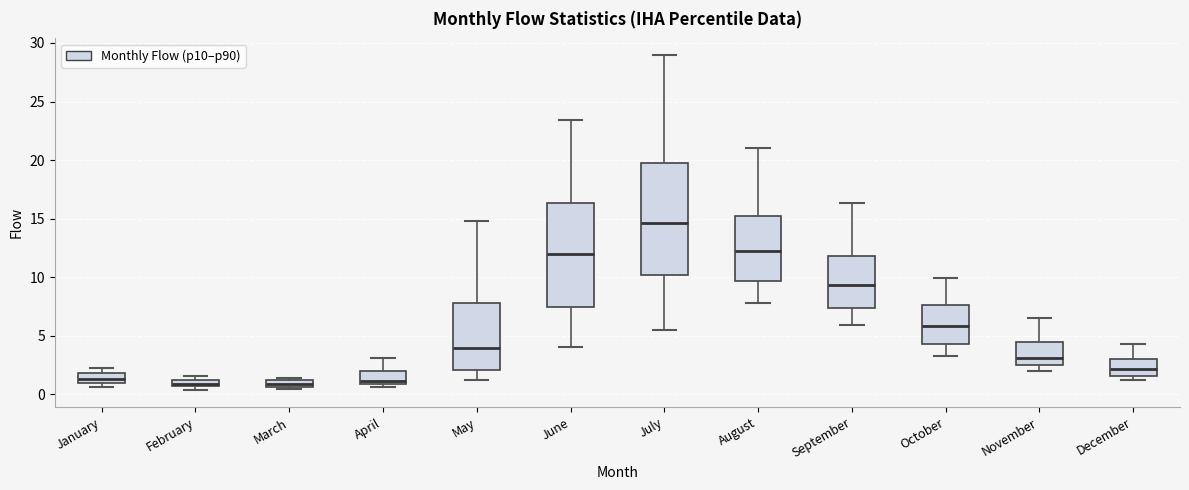

Which box is the tallest, from its lower edge to its upper edge?

July